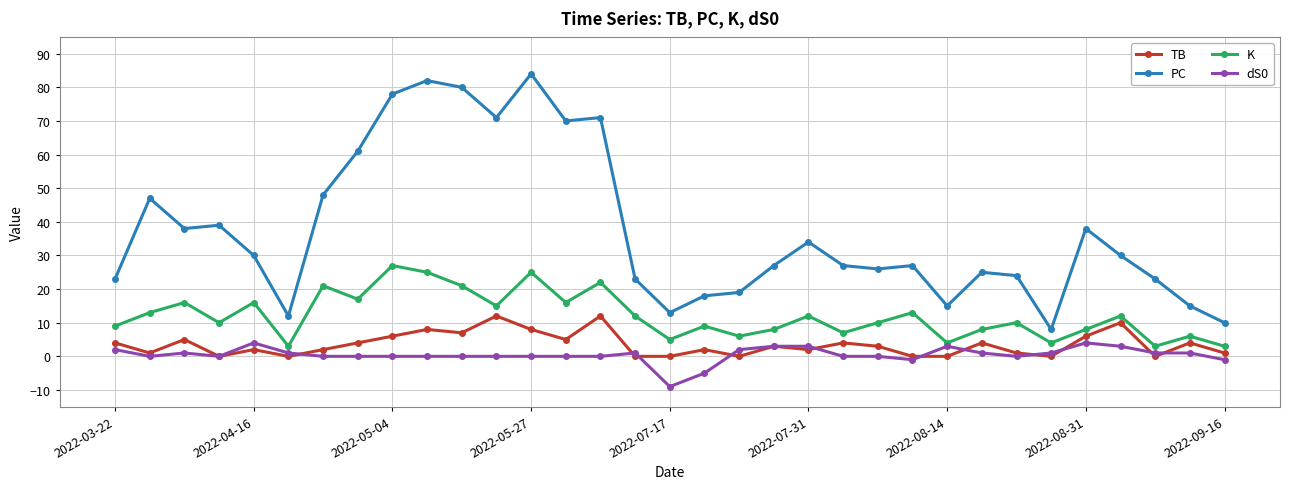

Which series has the widest spread of values?

PC